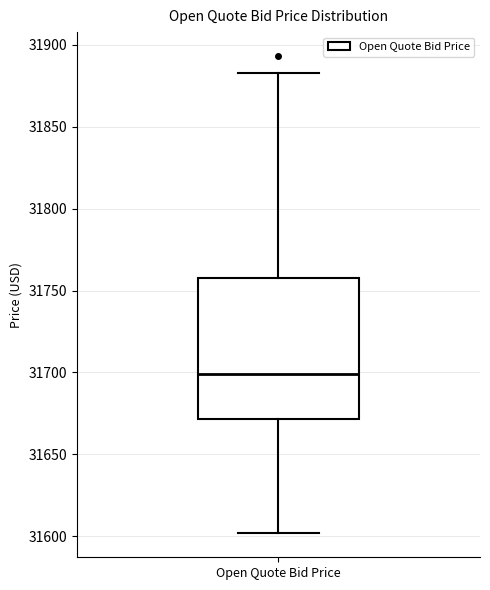

Transcribe this box plot: give where the median line is, the range the box spans, and where the two whiskers end, as read against the y-axis. The values are not printed on the chart, so give them approximately, as read against the axis.

median 31700, box 31670 to 31755, whiskers 31600 to 31885